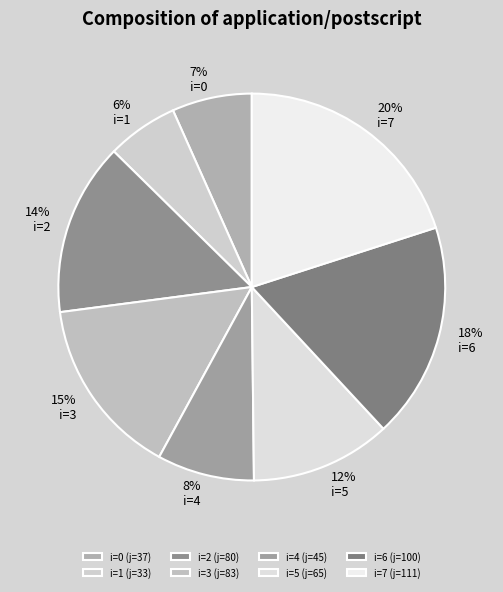

Rank the categories by value from lowest to highest.

1, 0, 4, 5, 2, 3, 6, 7